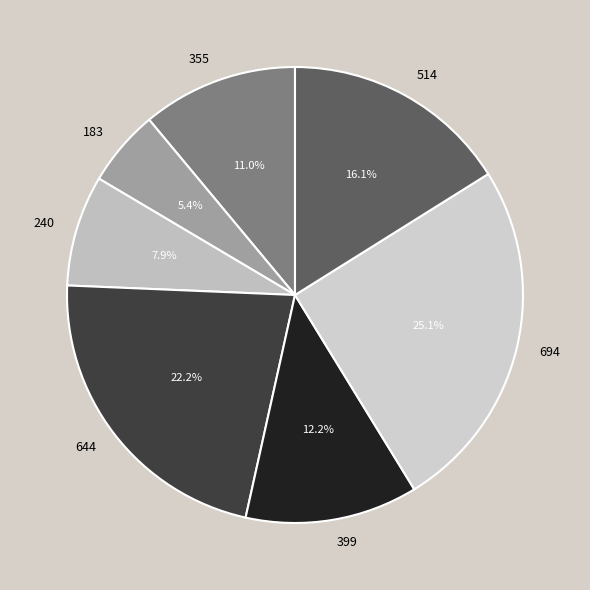

To the nearest percent, what is the difference between the largest and smallest slice percentages?

20%